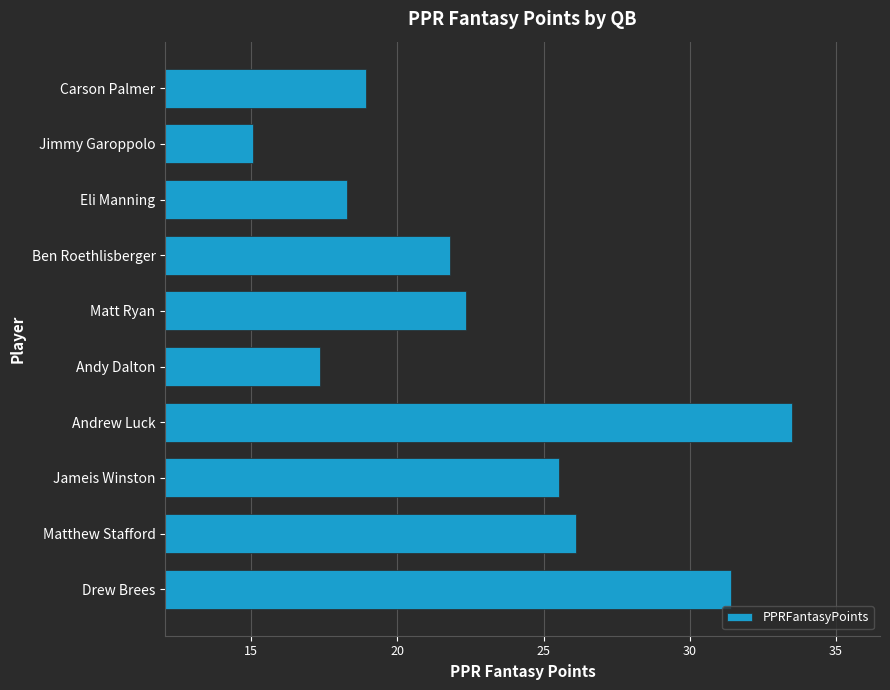

Rank the categories by value from highest to lowest.

Andrew Luck, Drew Brees, Matthew Stafford, Jameis Winston, Matt Ryan, Ben Roethlisberger, Carson Palmer, Eli Manning, Andy Dalton, Jimmy Garoppolo